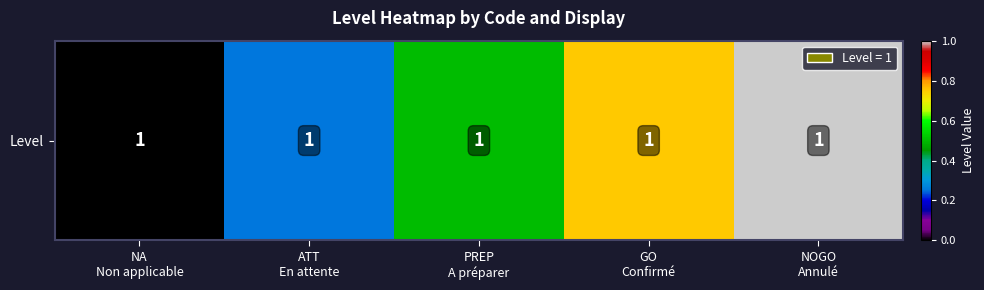

Count the number of data series in this chart.

1